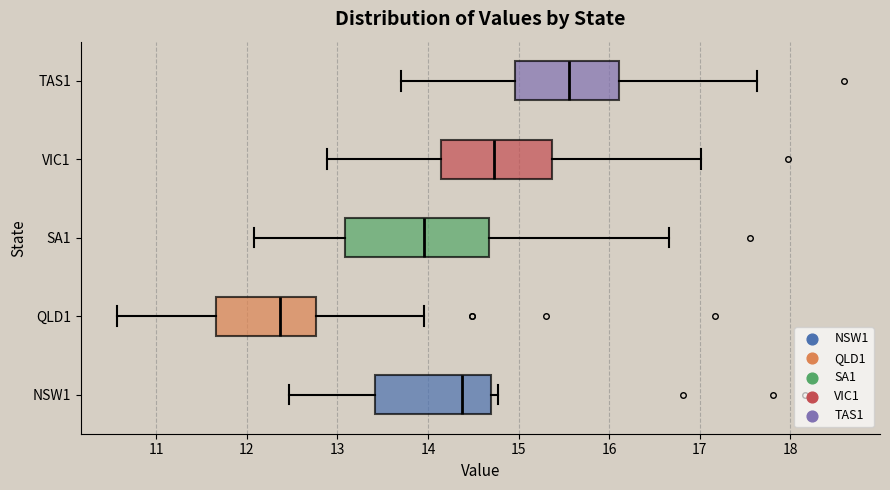

Where is the right edge of the box for NSW1 on the x-axis? The values are not printed on the chart, so give them approximately, as read against the axis.

14.7